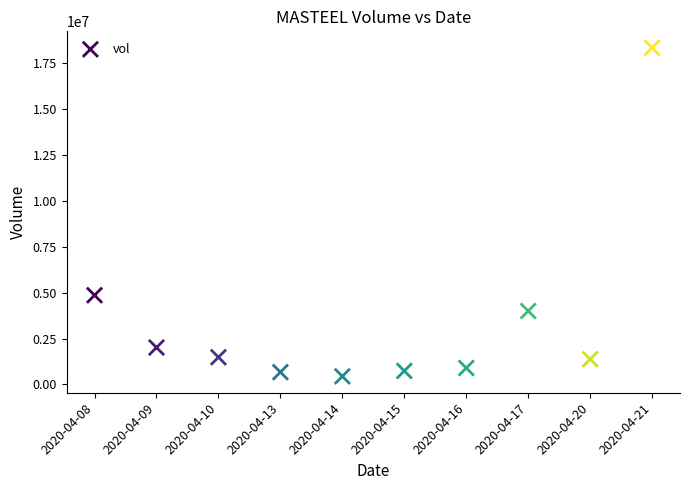

What Y value in the scatter plot is closest to 9389950?

4859100